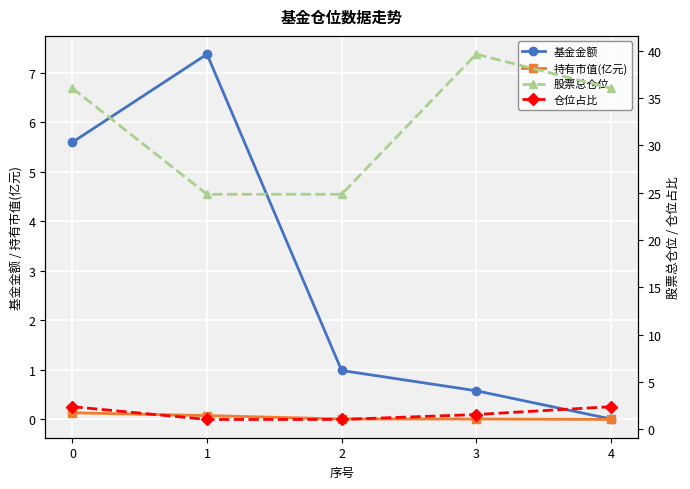

Which has a higher value, 4 or 3?

3